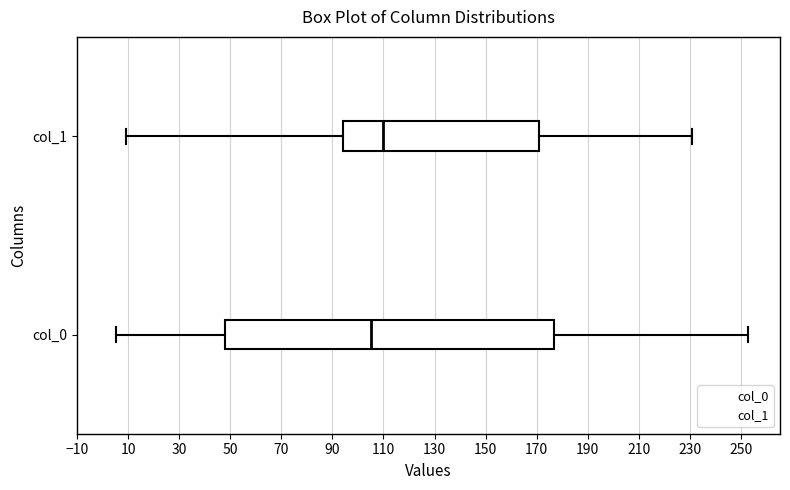

Which box is the widest, from its left edge to its right edge?

col_0